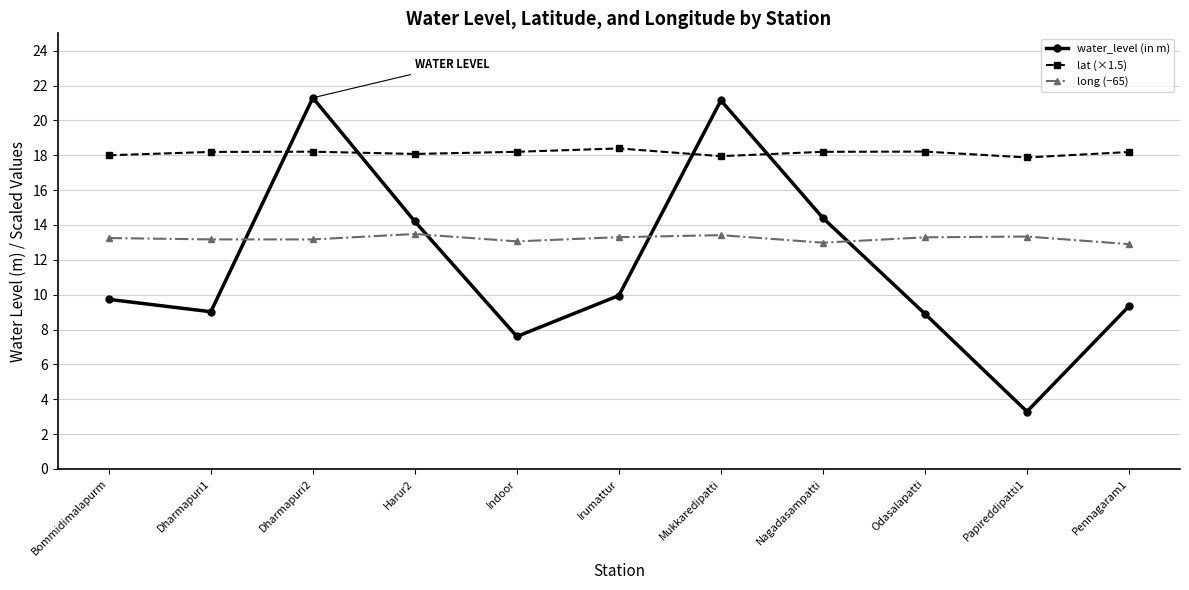

How many interior local valleys does the water_level (in m) series have?

3